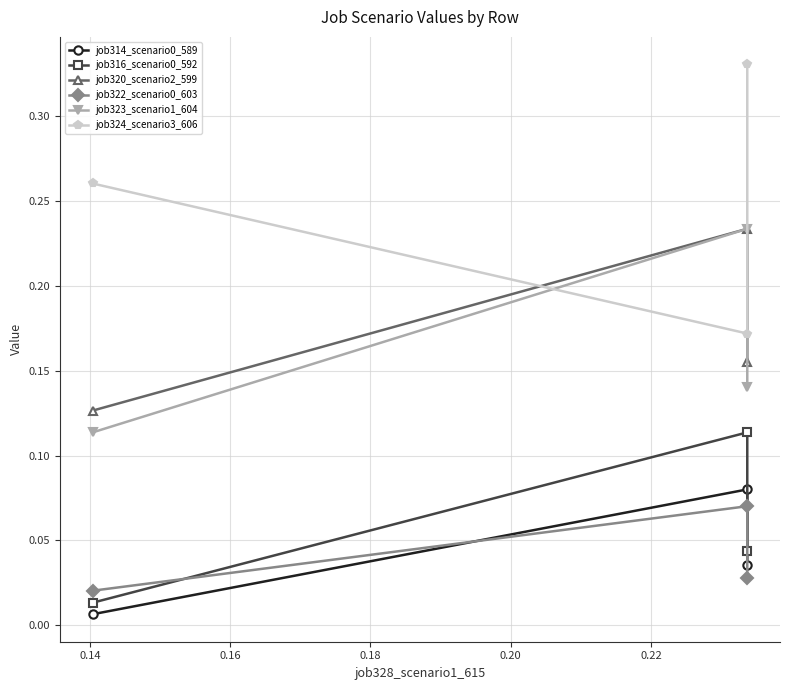

What are all the series names shown in the legend?

job314_scenario0_589, job316_scenario0_592, job320_scenario2_599, job322_scenario0_603, job323_scenario1_604, job324_scenario3_606